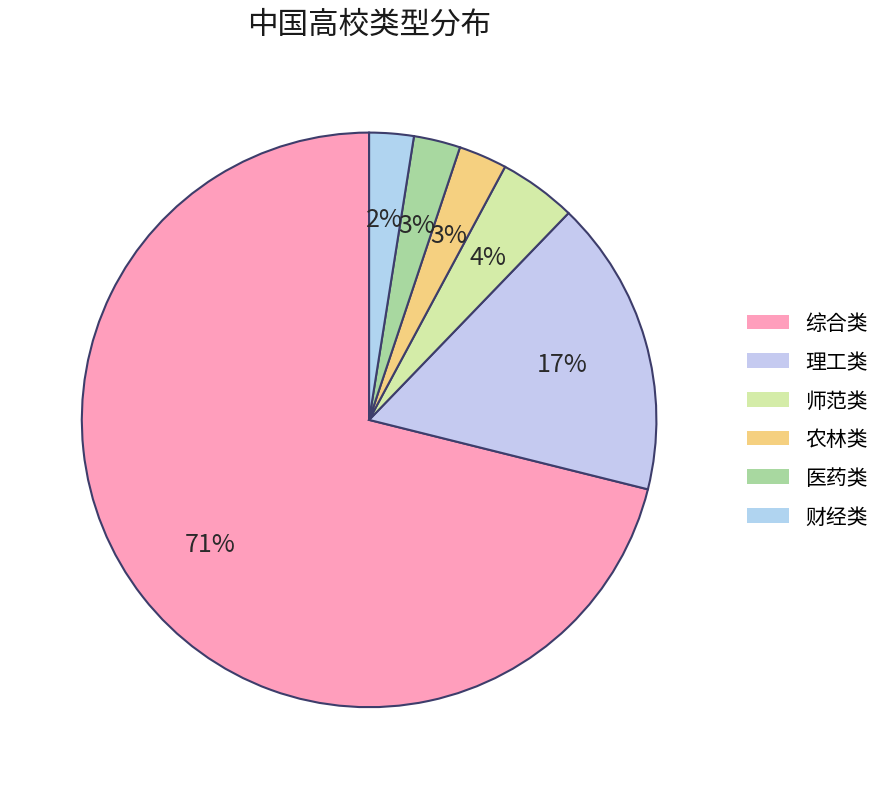

To the nearest percent, what is the combined percentage of 理工类 and 综合类?

88%